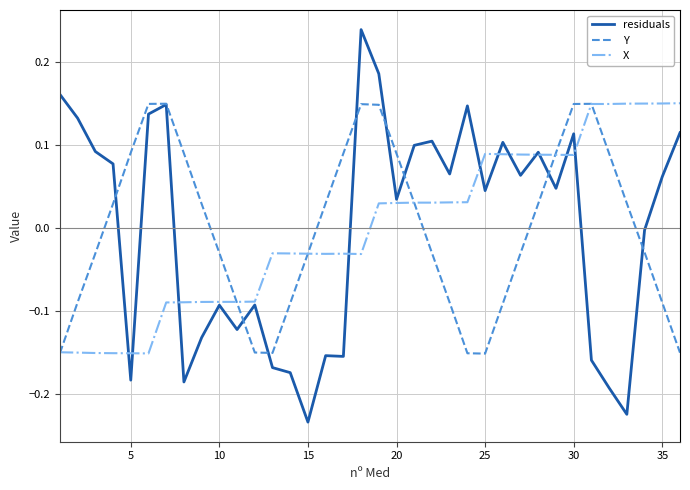

At how many categories does at least one series exceed 0?

30